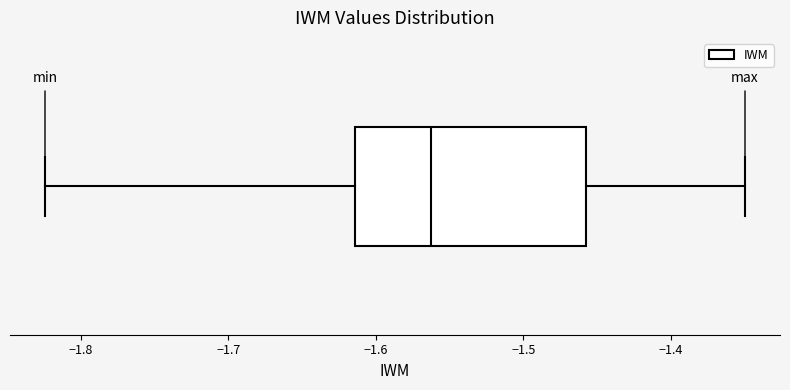

Transcribe this box plot: give where the median line is, the range the box spans, and where the two whiskers end, as read against the x-axis. The values are not printed on the chart, so give them approximately, as read against the axis.

median -1.56, box -1.61 to -1.46, whiskers -1.82 to -1.35